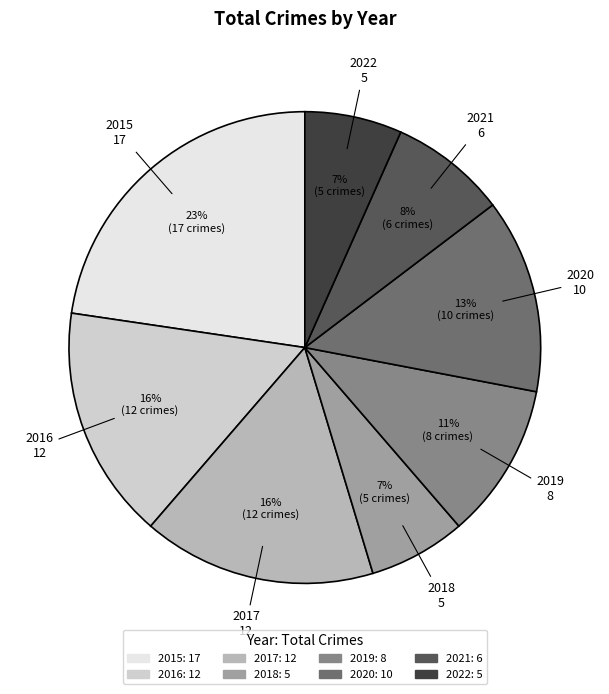

Is the sum of 2022 and 2017 greater than half?

No